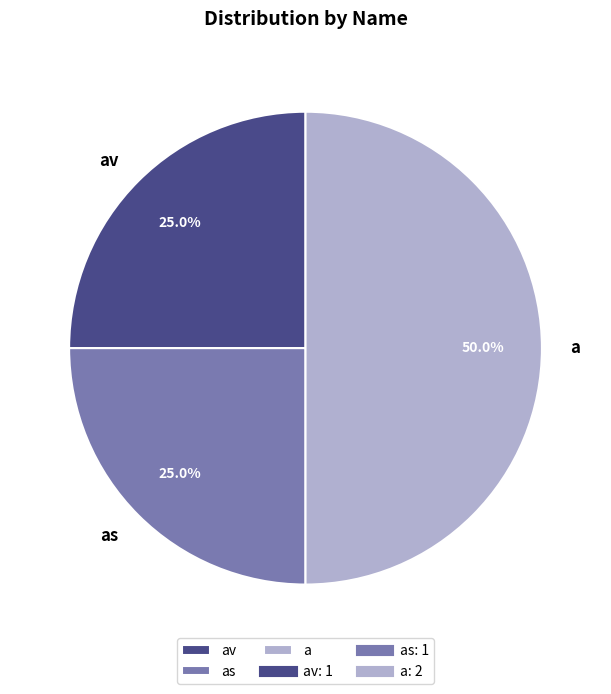

Between av and a, which is larger?

a